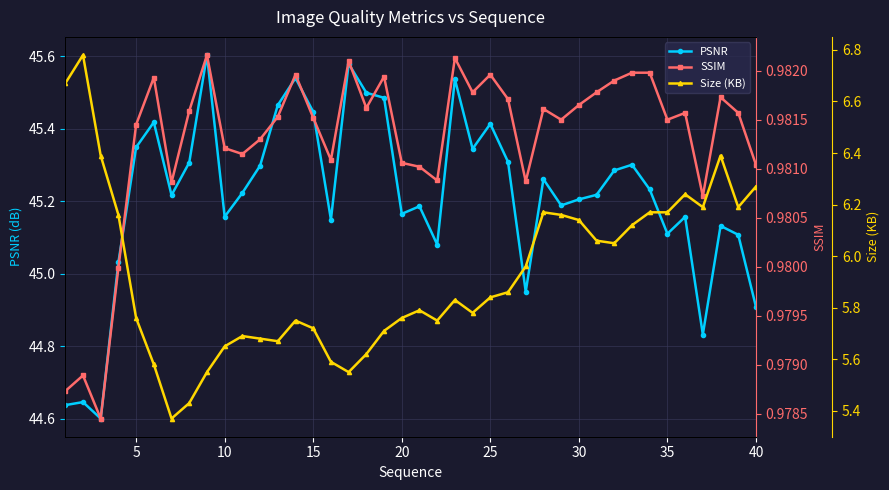

How many data points in PSNR are above 45?

34